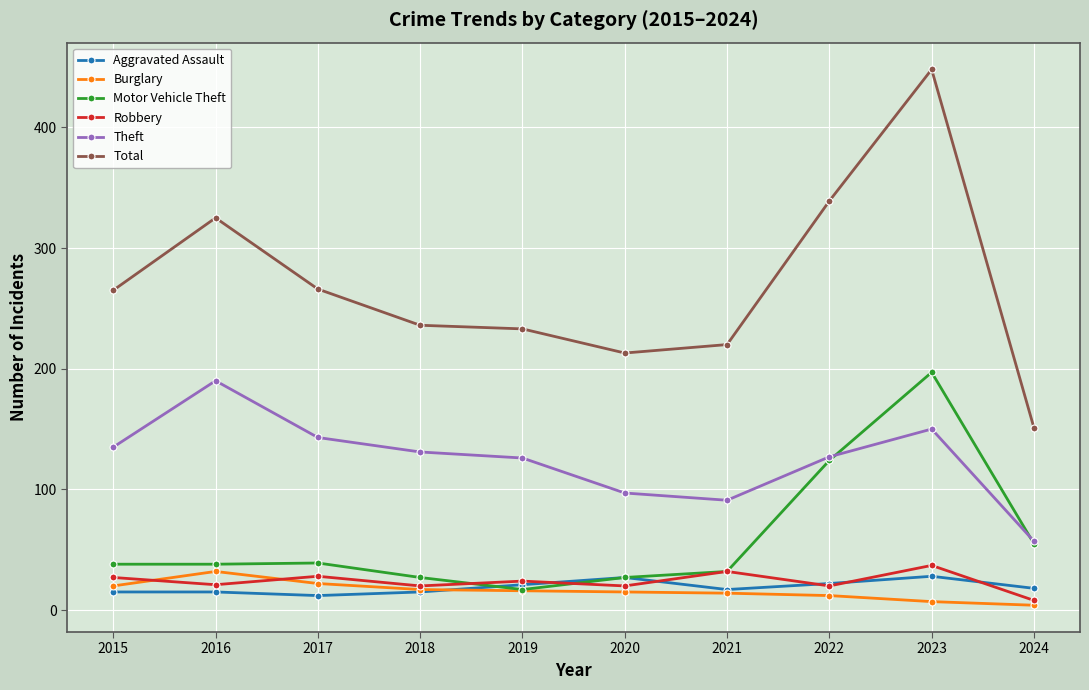

Which series has the largest total across all categories?

Total